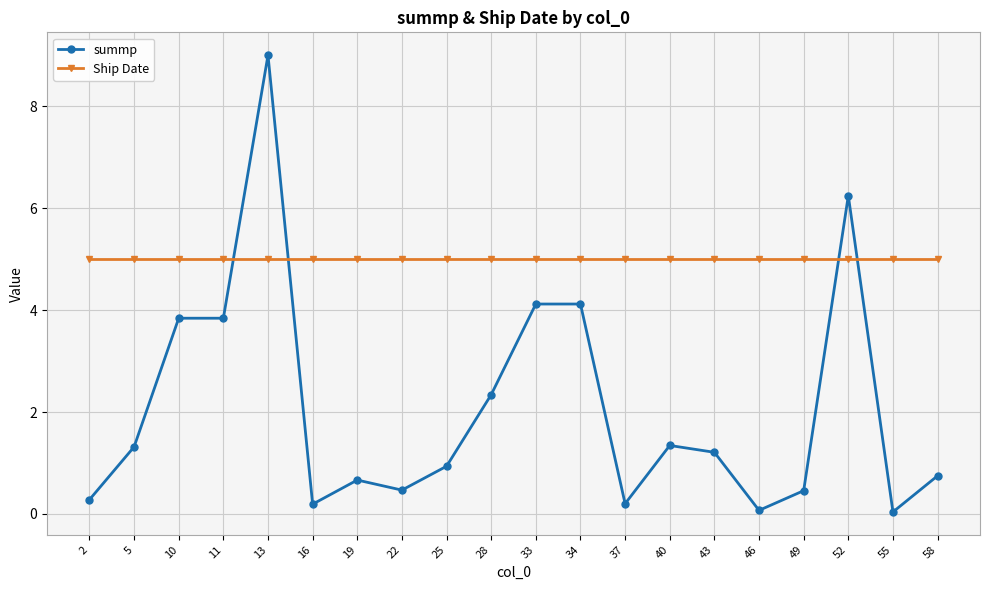

The summp series shows 0.2 at 16. True or false?

True